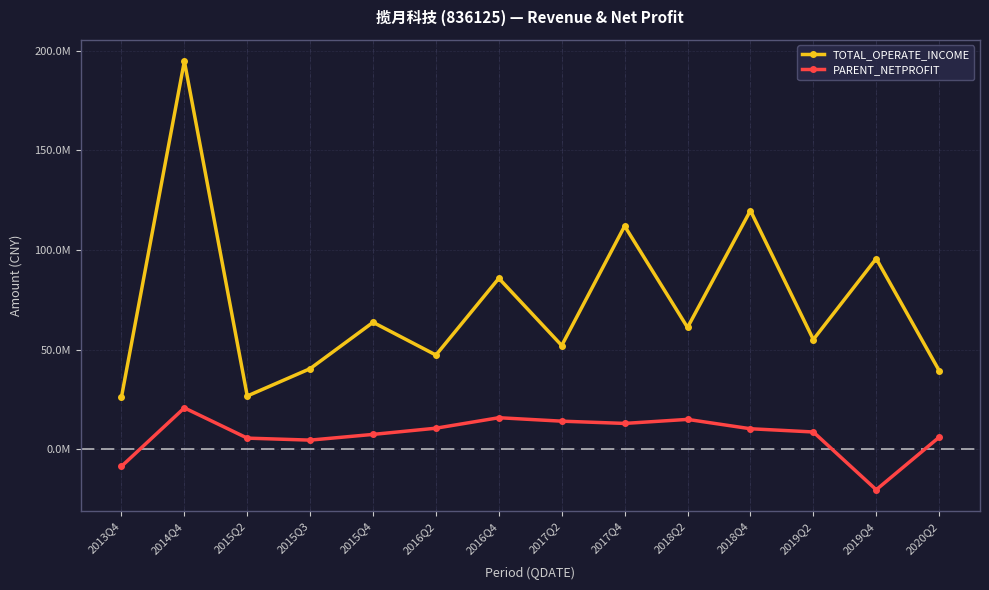

Is this an area chart (filled region under the line)?

No